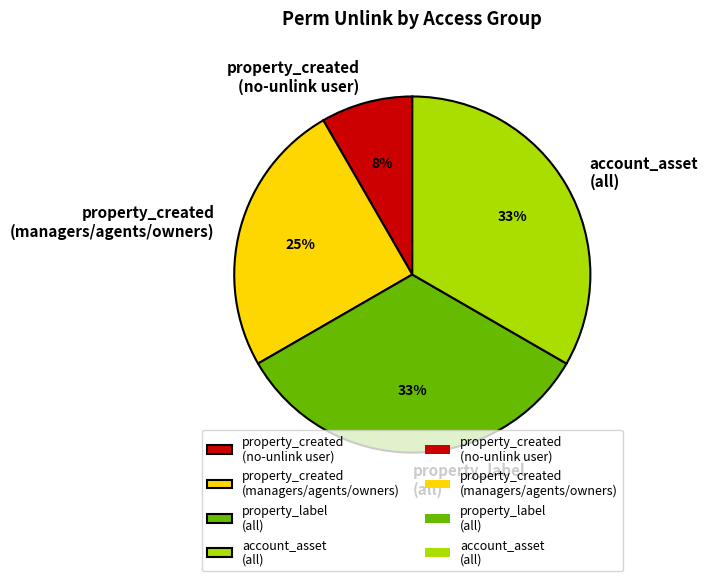

Between property_created (managers/agents/owners) and property_label (all), which is larger?

property_label (all)